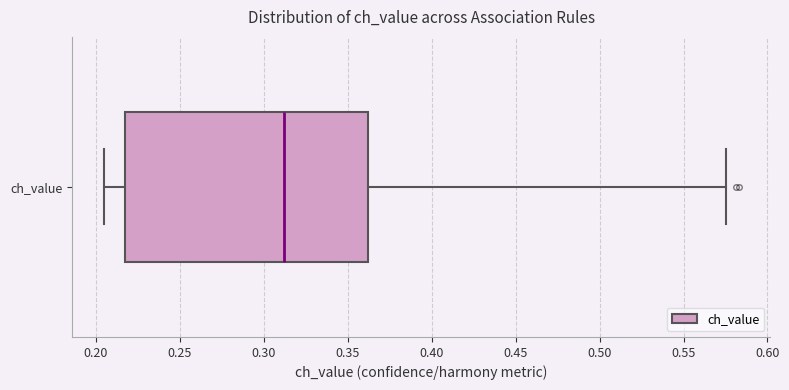

Read this box plot against the x-axis: the position of the median line, the range covered by the box, and the ends of both whiskers. The values are not printed on the chart, so give them approximately, as read against the axis.

median 0.310, box 0.215 to 0.360, whiskers 0.205 to 0.575